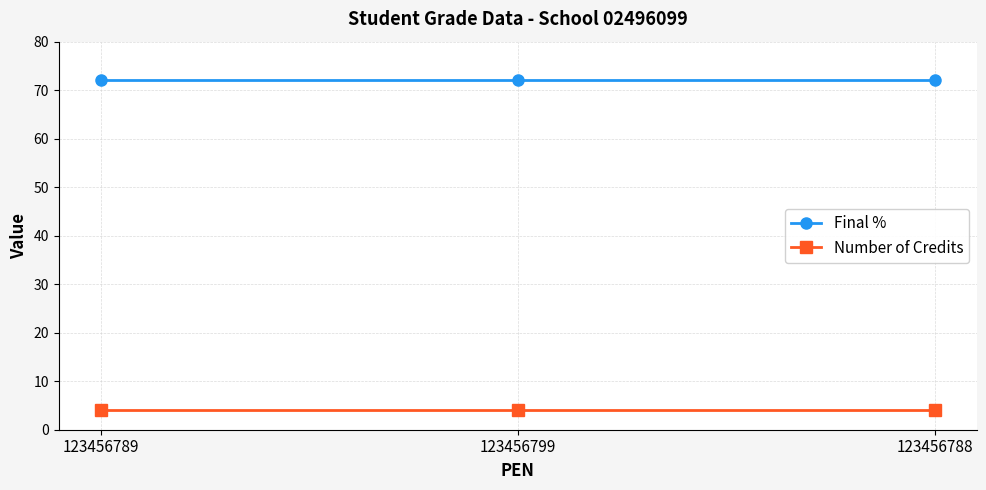

Reading right to left, transcribe all the data shown in this chart.

Final %: 72	72	72
Number of Credits: 4	4	4